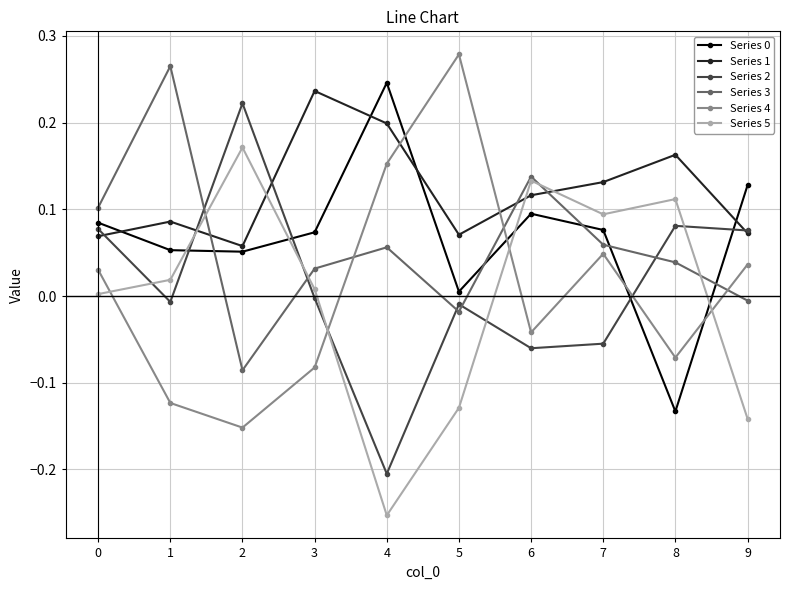

The Series 1 series shows 0.2 at 4. True or false?

True